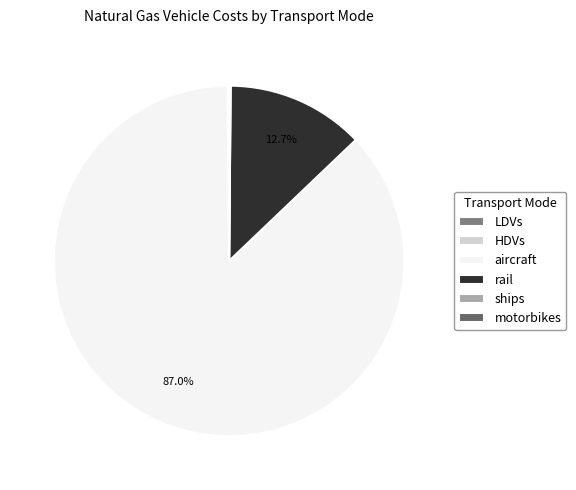

What is the total percentage of motorbikes and aircraft?

87.0%